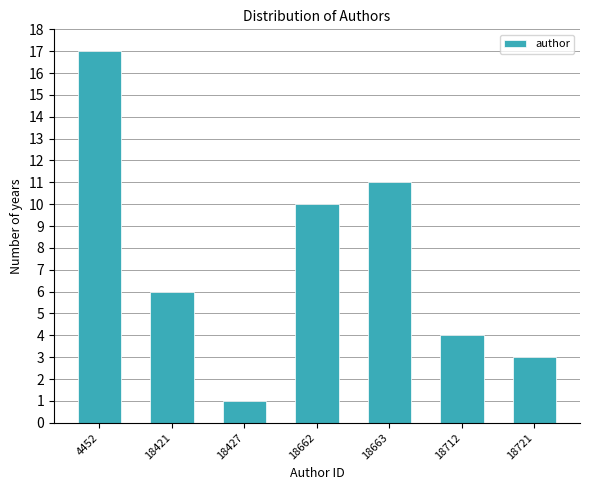

Reading left to right, what are all the values shown in this chart?

4452=17	18421=6	18427=1	18662=10	18663=11	18712=4	18721=3